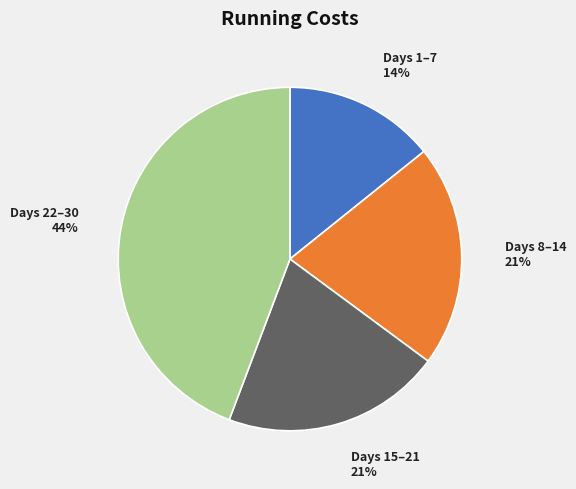

Is there any slice that represents more than half of the pie?

No